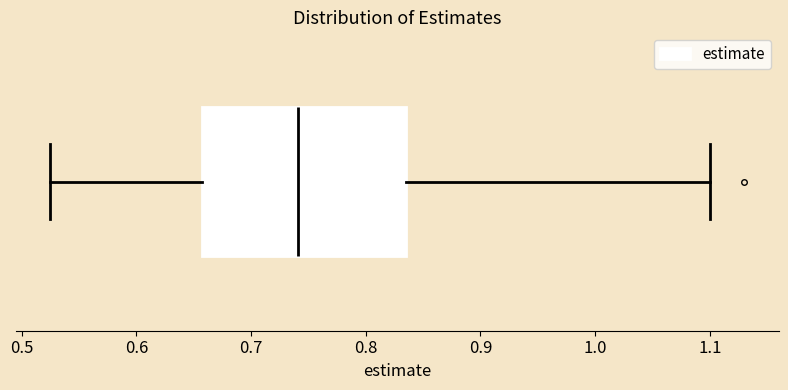

Where does the left whisker of the box end on the x-axis? The values are not printed on the chart, so give them approximately, as read against the axis.

0.53